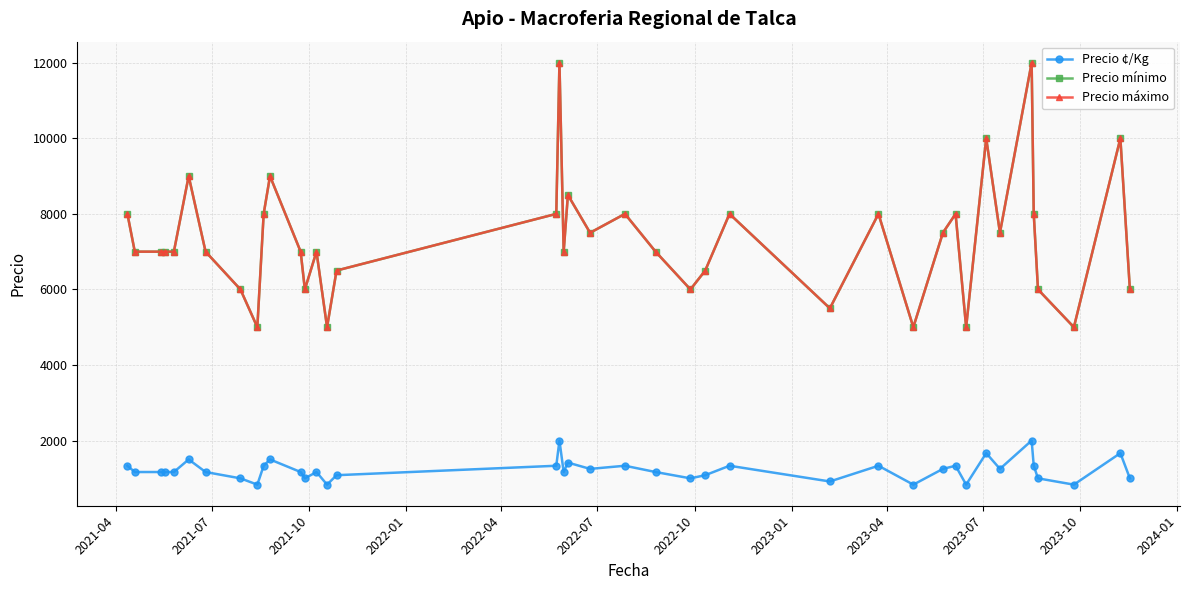

What is the difference between the maximum and second lowest values in the Precio ¢/Kg series?

1167